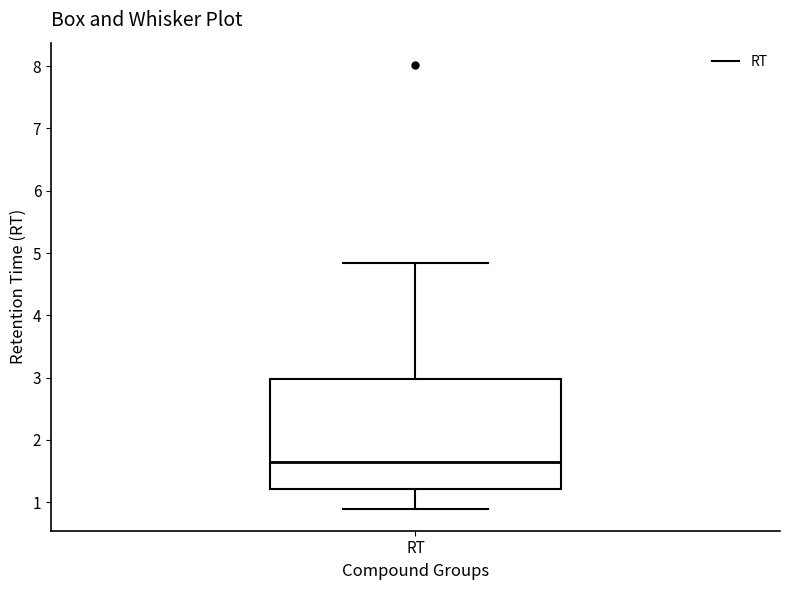

Transcribe this box plot: give where the median line is, the range the box spans, and where the two whiskers end, as read against the y-axis. The values are not printed on the chart, so give them approximately, as read against the axis.

median 1.6, box 1.2 to 3.0, whiskers 0.9 to 4.8